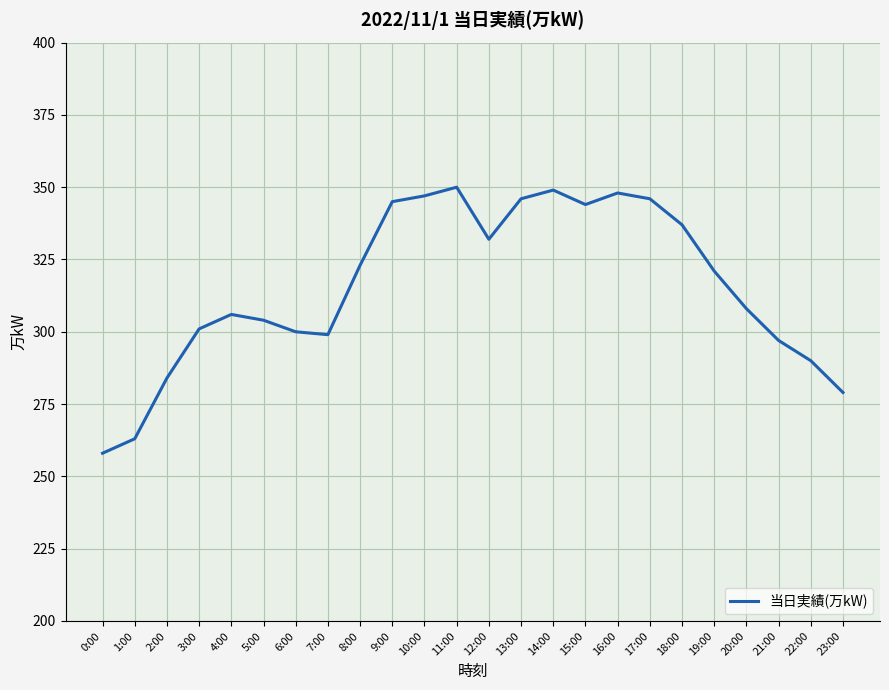

What is the difference between the second highest and minimum values?

91